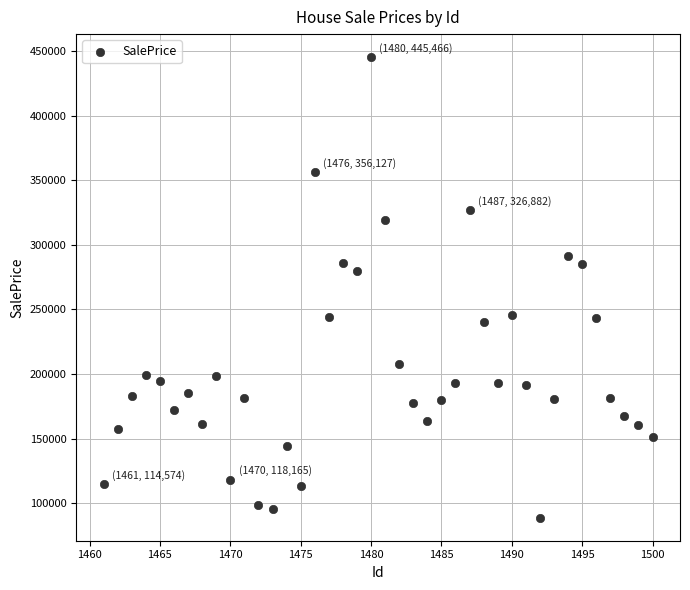

What Y value in the scatter plot is closest to 267060?

279962.6